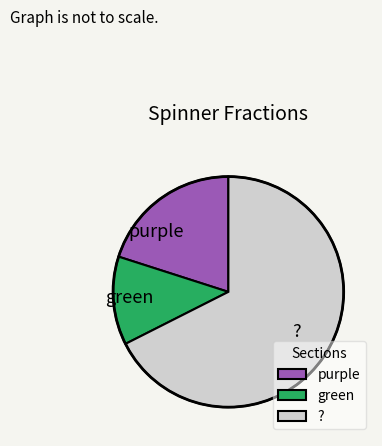

Is ? the majority of the pie?

Yes